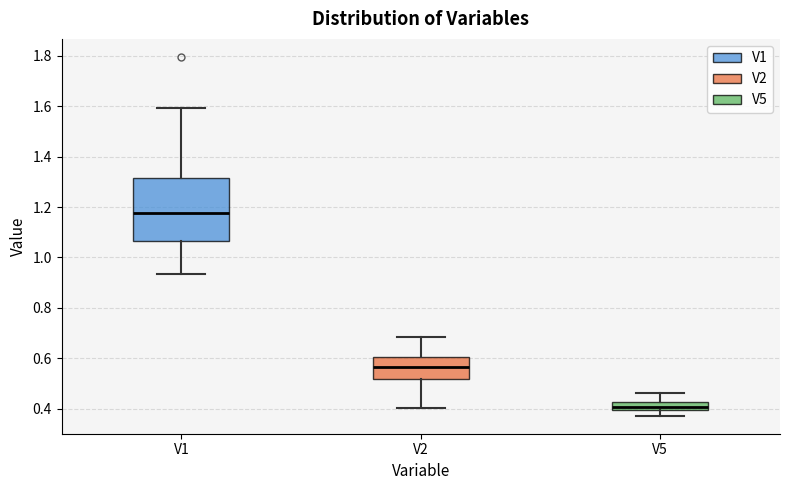

Which box is the tallest, from its lower edge to its upper edge?

V1